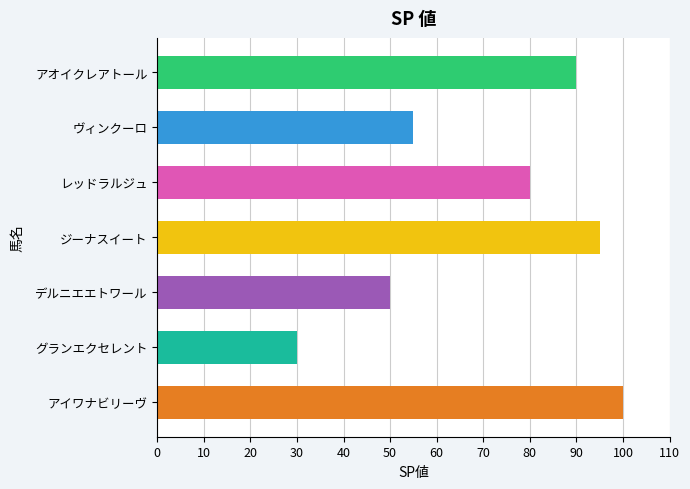

What is the label of the 4th bar from the bottom?

ジーナスイート